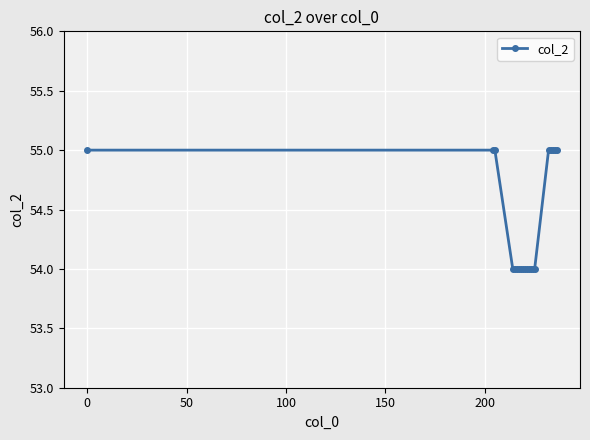

What is the maximum value shown in the chart?

55